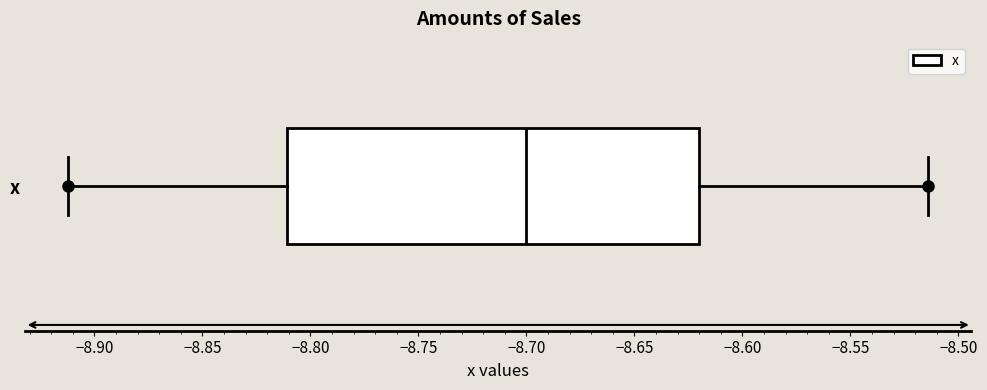

Where is the left edge of the box for x on the x-axis? The values are not printed on the chart, so give them approximately, as read against the axis.

-8.810